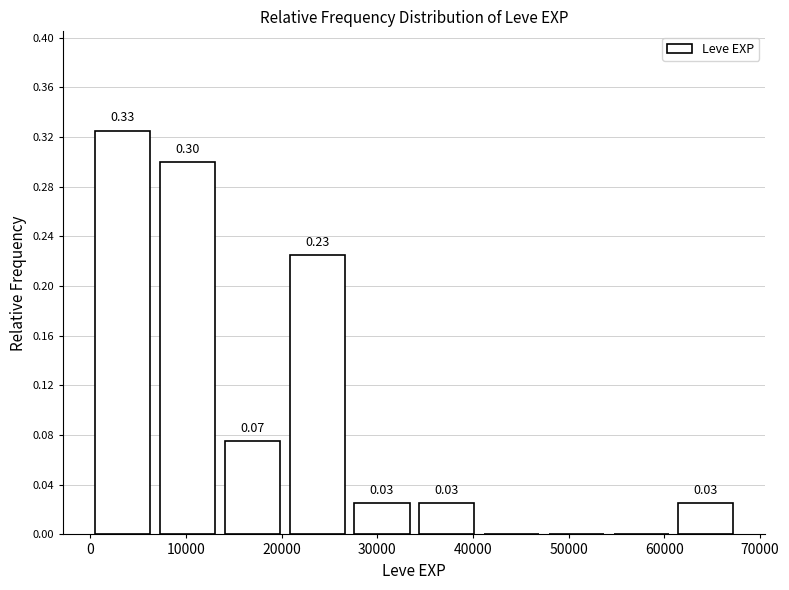

Over which range of the x-axis is the bar tallest?

0 to 7000